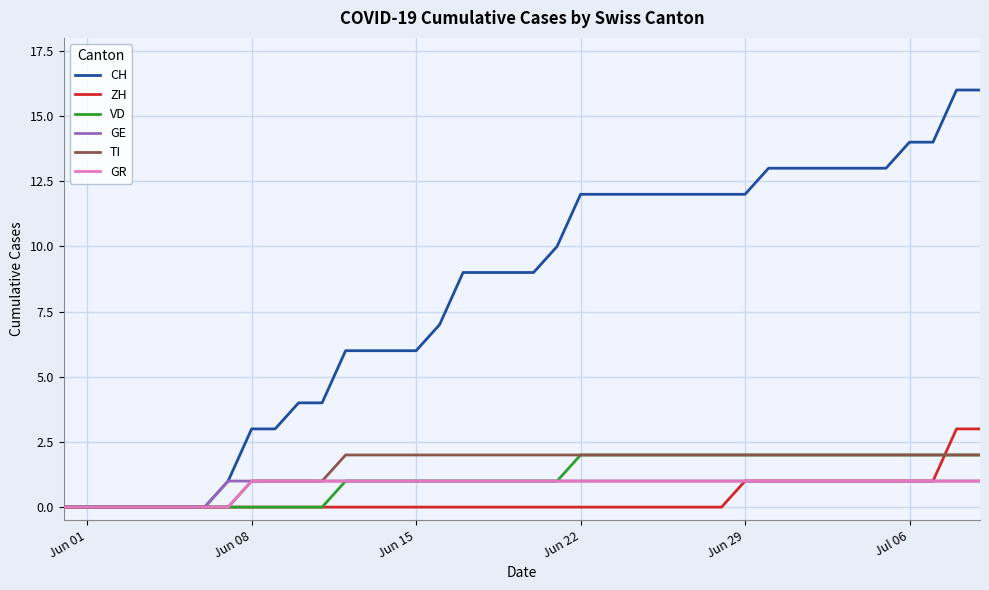

Which series has the largest total across all categories?

CH